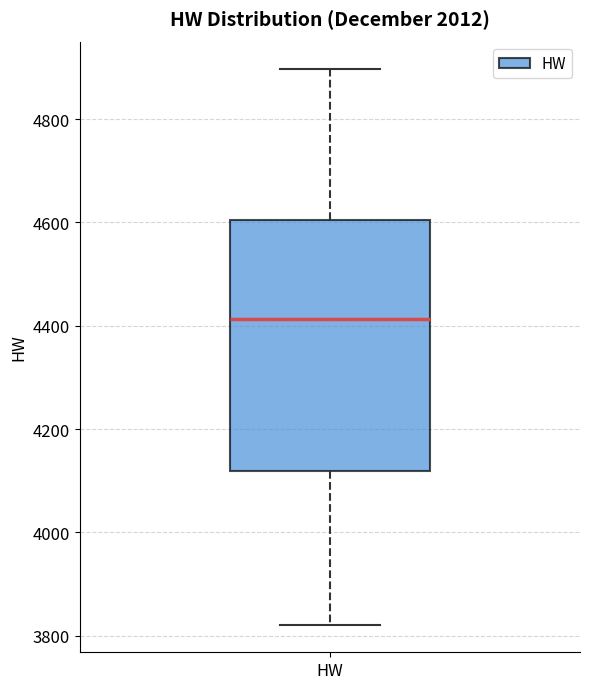

Where is the upper edge of the box for HW on the y-axis? The values are not printed on the chart, so give them approximately, as read against the axis.

4600